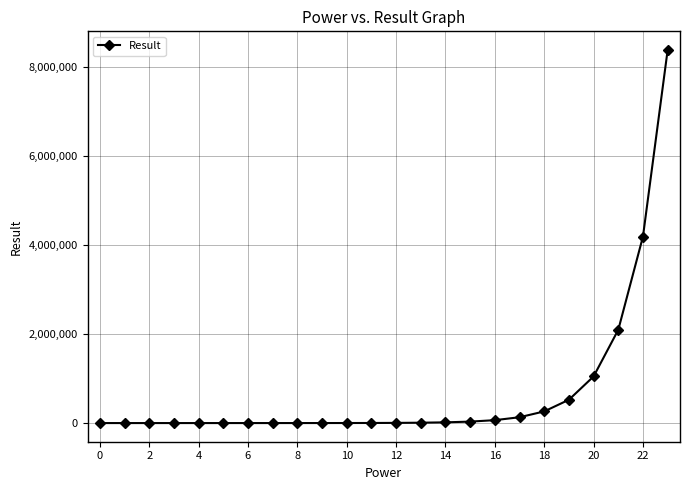

What is the difference between the maximum and minimum values?

8388607